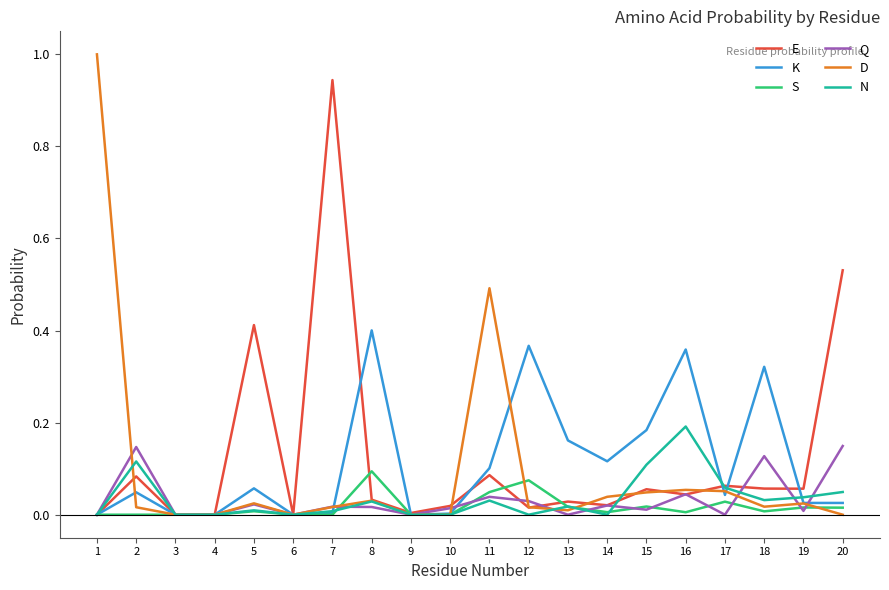

What is the total value across all series at 1?

1.0